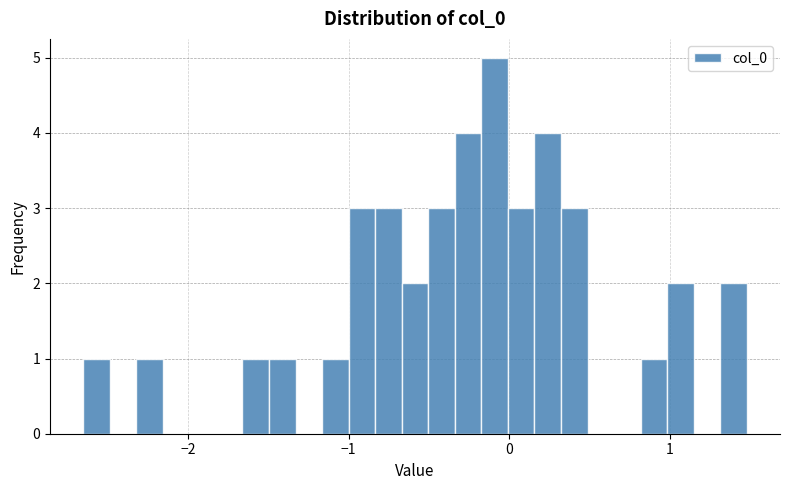

Around what value on the x-axis is the tallest bar? Give the approximate position of its centre, as read against the axis.

-0.1